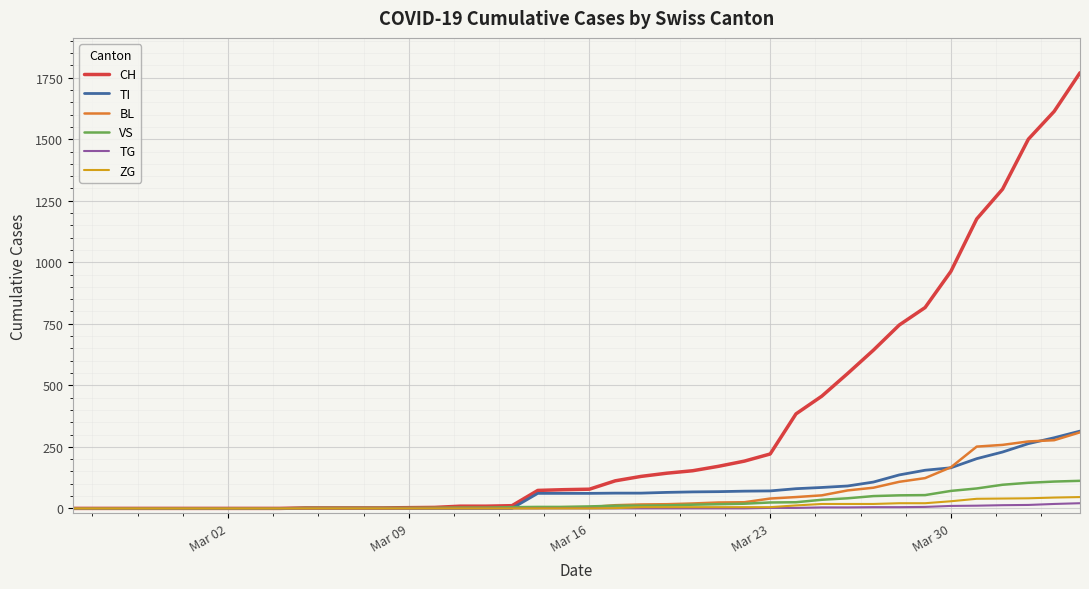

At how many categories does at least one series exceed 1709?

1